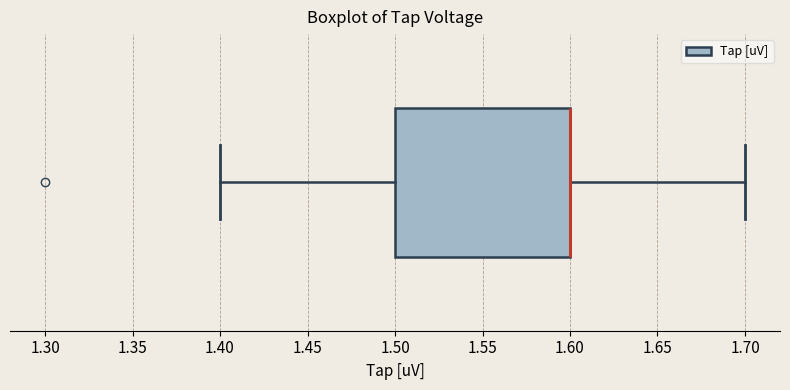

Where is the right edge of the box on the x-axis? The values are not printed on the chart, so give them approximately, as read against the axis.

1.6